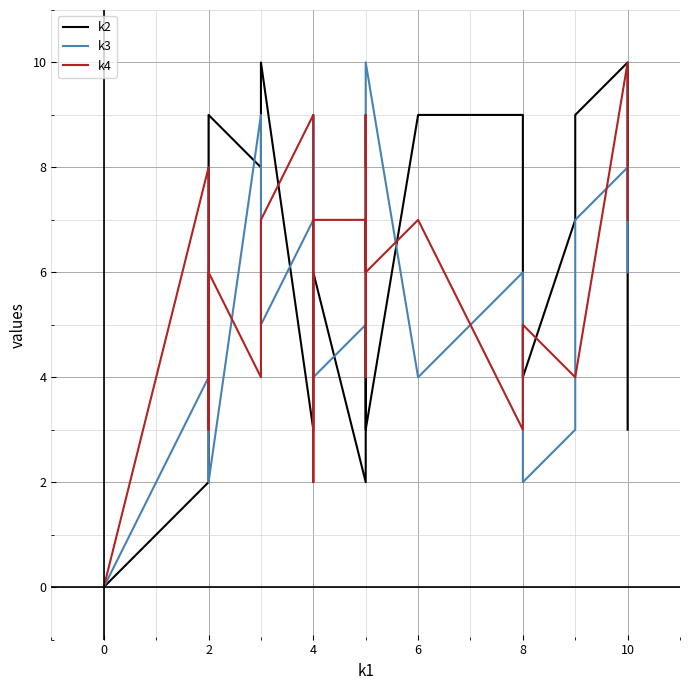

Does the chart display data point markers on the line(s)?

No